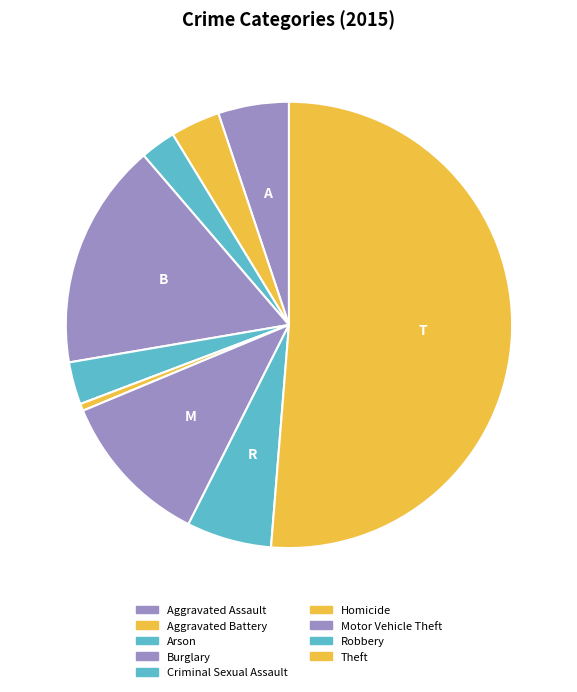

Count the number of slices in the pie.

9